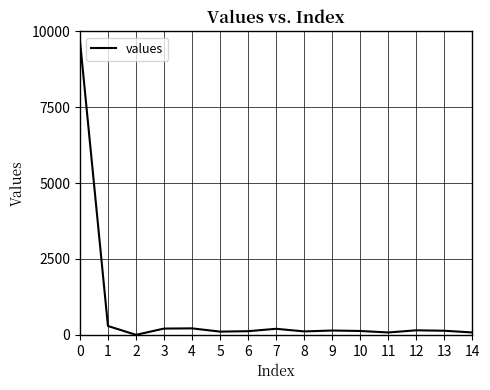

What is the difference between the values at 10 and 9?

15